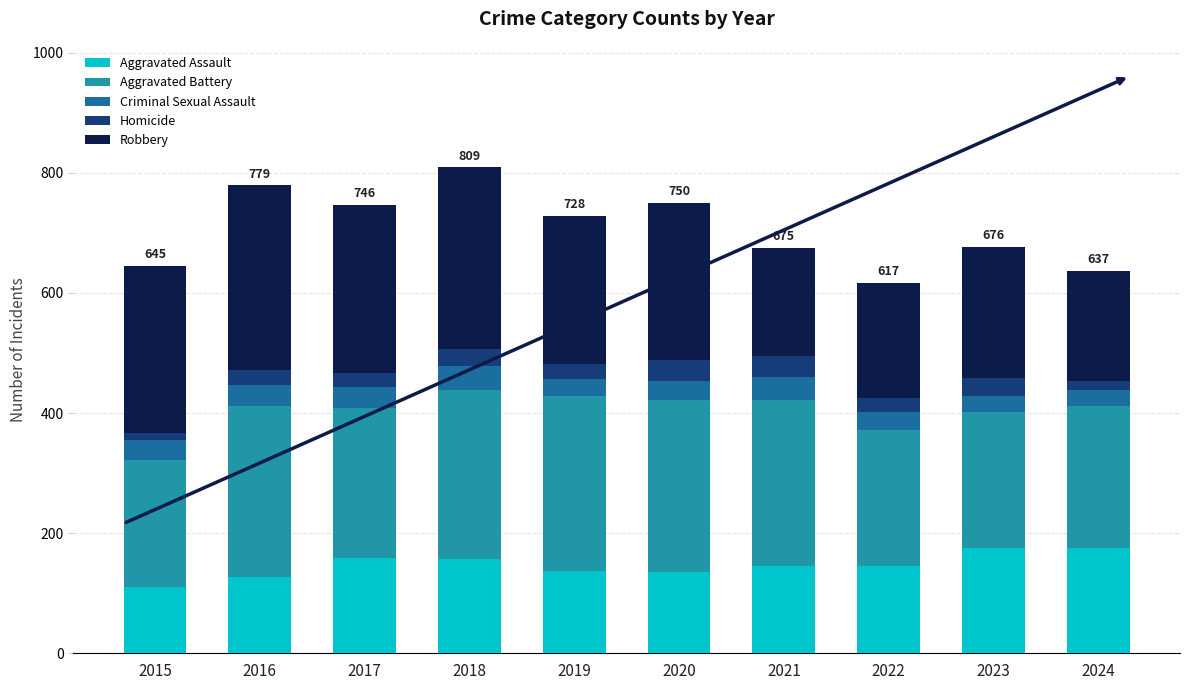

What is the highest value of the Aggravated Assault series?

176